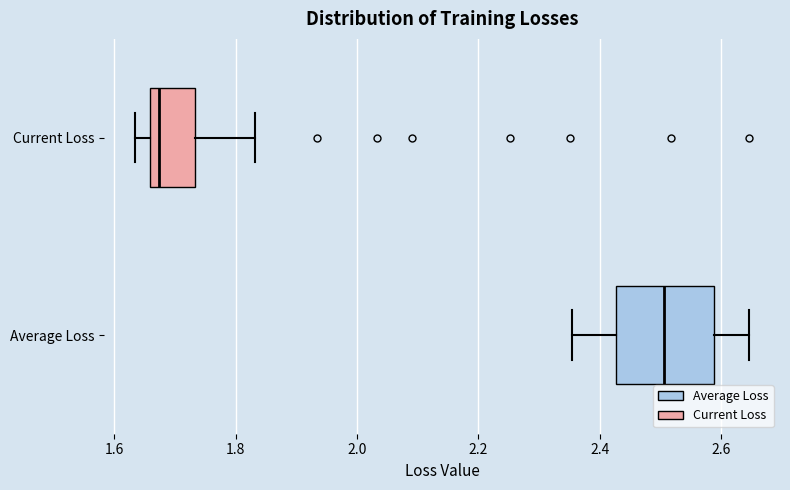

Which box is the widest, from its left edge to its right edge?

Average Loss